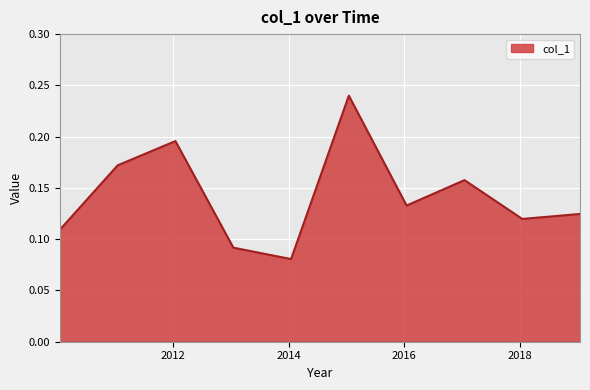

Rank the categories by value from lowest to highest.

2014-01-15, 2013-01-15, 2010-01-15, 2018-01-15, 2019-01-15, 2016-01-15, 2017-01-15, 2011-01-15, 2012-01-15, 2015-01-15